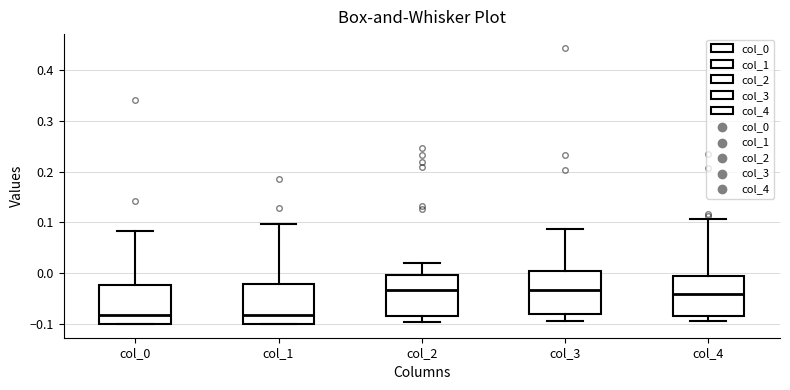

Reading left to right, read every box against the y-axis: the position of its median line, the range the box covers, and the ends of its whiskers. The values are not printed on the chart, so give them approximately, as read against the axis.

col_0: median -0.08, box -0.10 to -0.02, whiskers -0.10 to 0.08
col_1: median -0.08, box -0.10 to -0.02, whiskers -0.10 to 0.10
col_2: median -0.03, box -0.08 to 0.00, whiskers -0.10 to 0.02
col_3: median -0.03, box -0.08 to 0.00, whiskers -0.09 to 0.09
col_4: median -0.04, box -0.08 to -0.01, whiskers -0.09 to 0.11